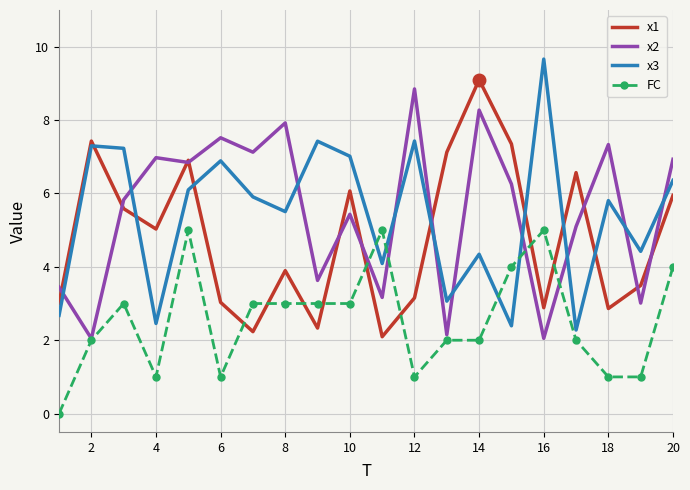

Which series ends up on top after the final intersection of x1 and x3?

x3